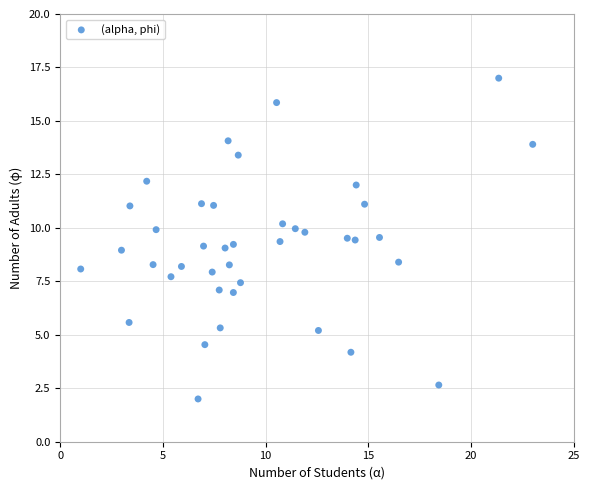

What is the range of X values (max minus min)?

22.0